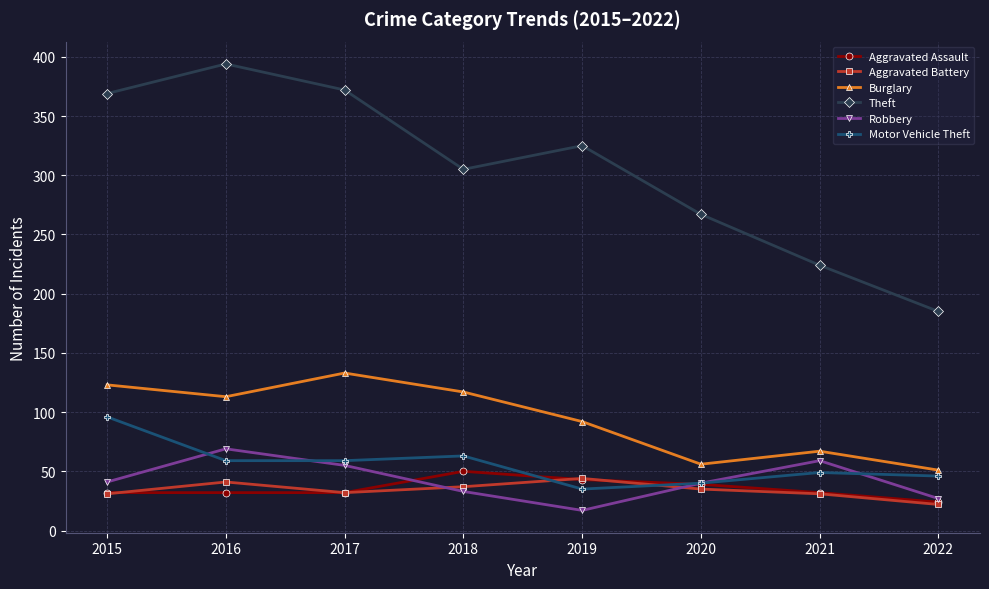

How many data points in Motor Vehicle Theft are less than 59?

4